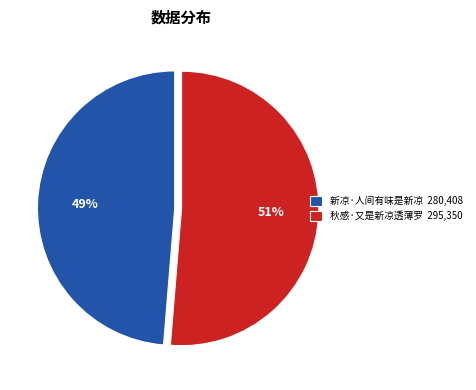

Which slice represents more than half of the pie?

秋感·又是新凉透薄罗